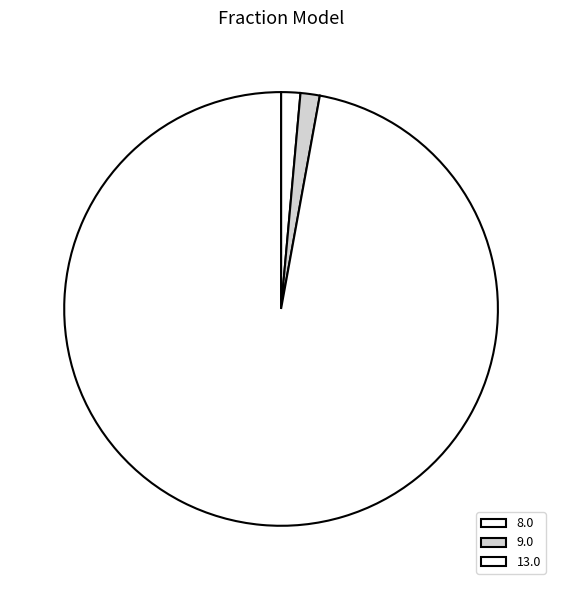

How much of the chart is everything except 8.0?

98.6%